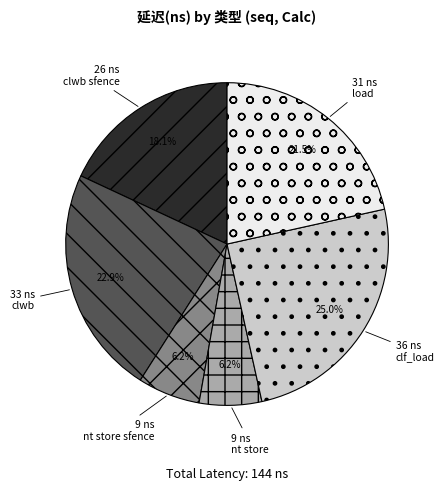

To the nearest percent, what is the combined percentage of clf_load and clwb sfence?

43%